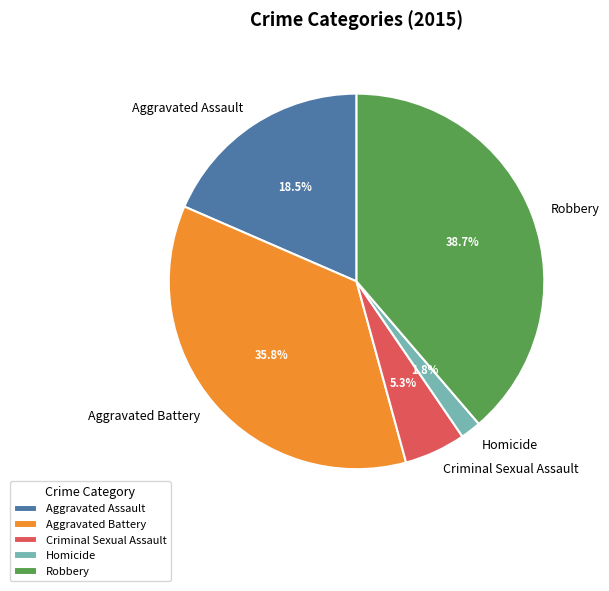

Does Robbery account for over 50% of the chart?

No